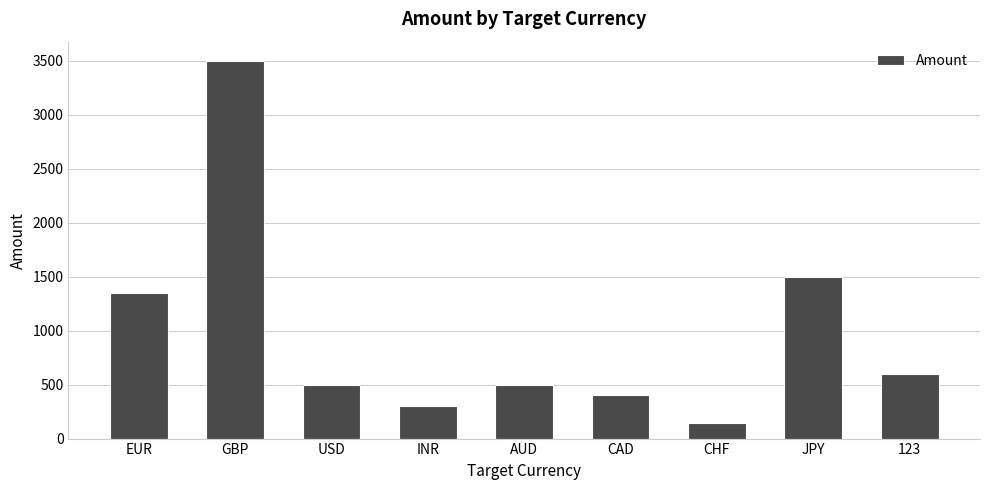

True or false: the data shows 2401 at GBP.

False